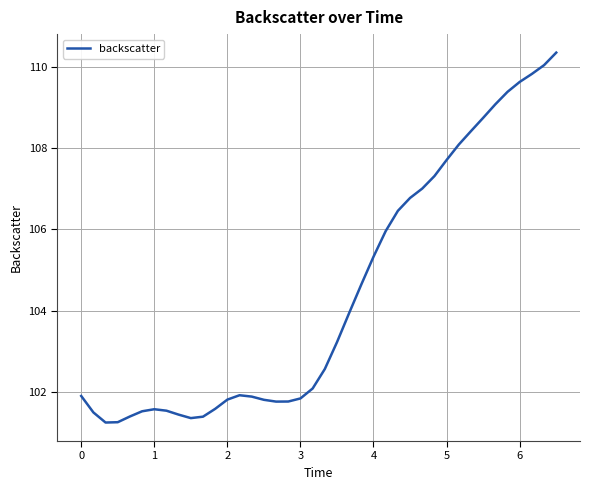

What is the greatest value displayed?

110.4